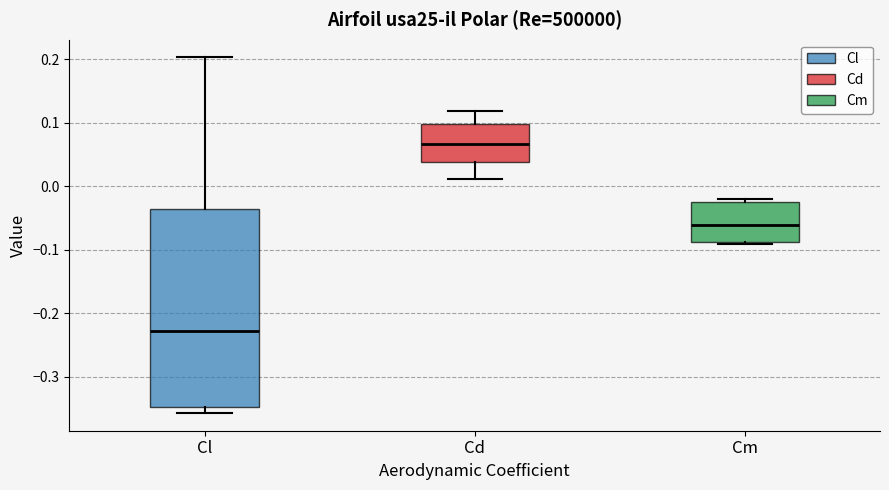

Reading left to right, read every box against the y-axis: the position of its median line, the range the box covers, and the ends of its whiskers. The values are not printed on the chart, so give them approximately, as read against the axis.

Cl: median -0.23, box -0.35 to -0.04, whiskers -0.36 to 0.20
Cd: median 0.07, box 0.04 to 0.10, whiskers 0.01 to 0.12
Cm: median -0.06, box -0.09 to -0.02, whiskers -0.09 (just below the box's lower edge) to -0.02 (just above the box's upper edge)